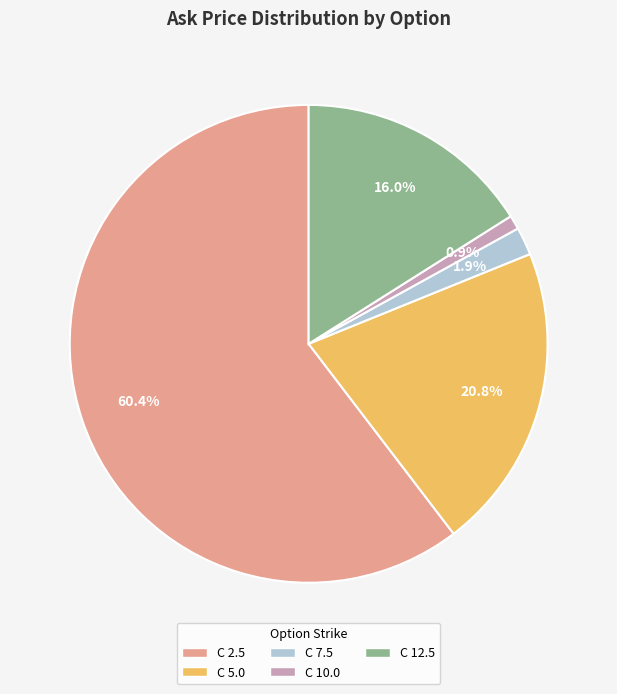

To the nearest percent, what is the average slice percentage?

20%